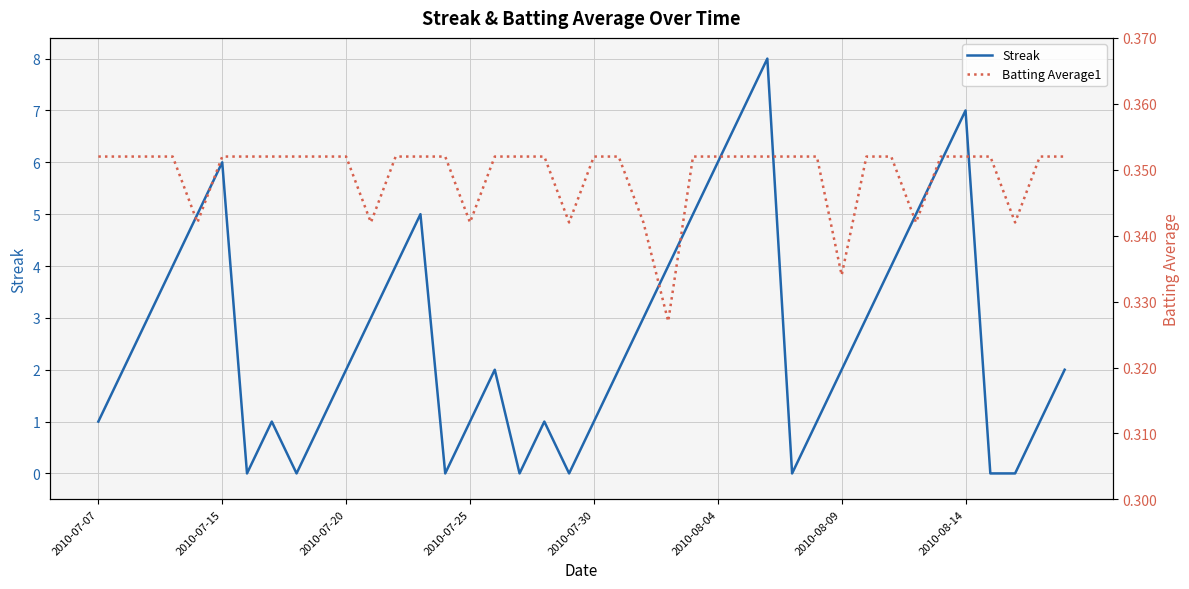

How many Streak values are between 1 and 5?

26